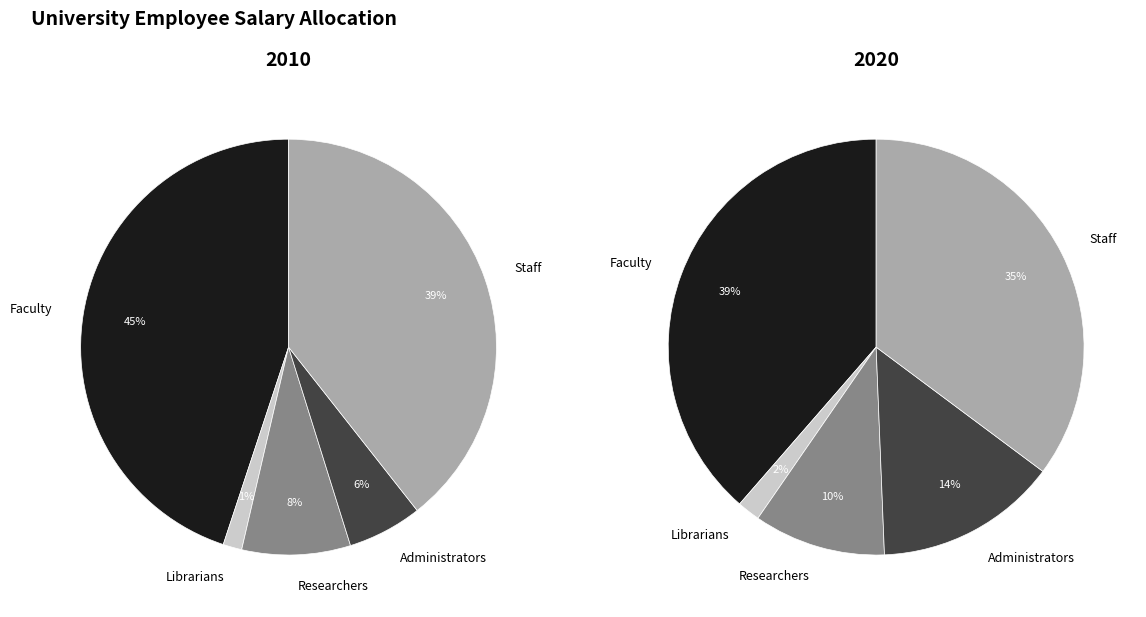

Is there a majority slice in this chart?

No